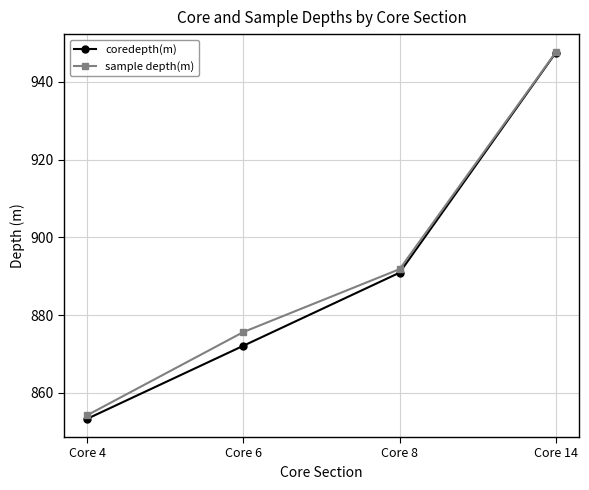

What is the total value across all series at Core 4?

1707.5